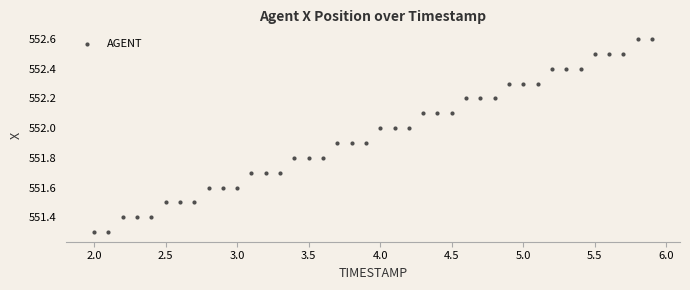

What is the range of Y values (max minus min)?

1.3